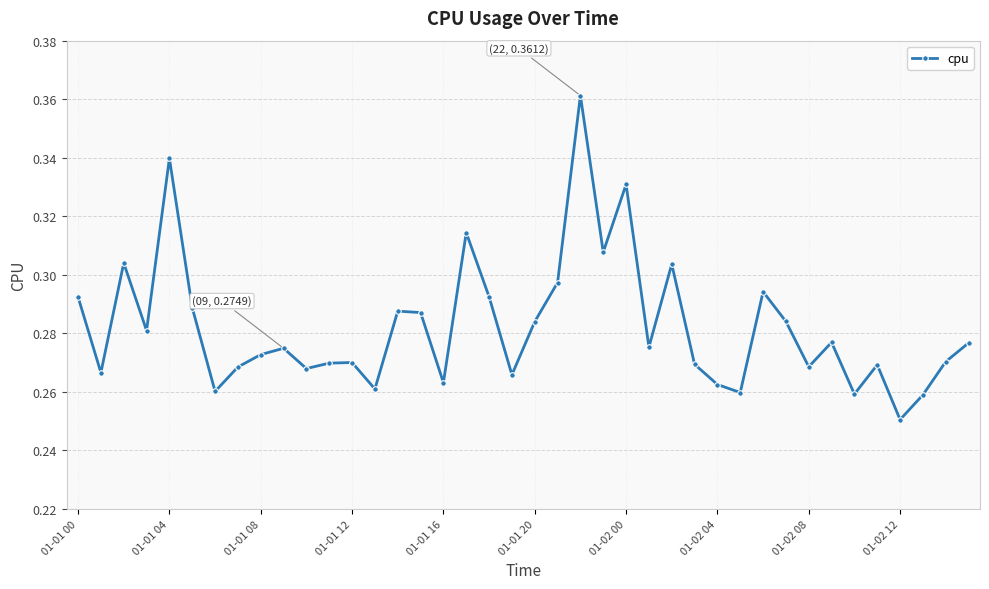

True or false: the data has more than 1 interior local peaks.

True